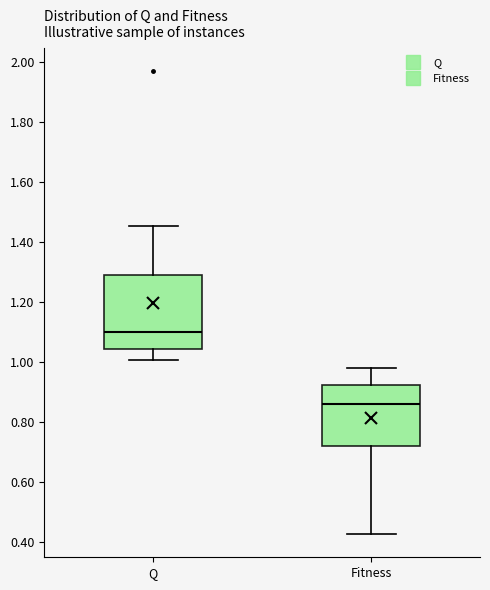

Where is the upper edge of the box for Fitness on the y-axis? The values are not printed on the chart, so give them approximately, as read against the axis.

0.92